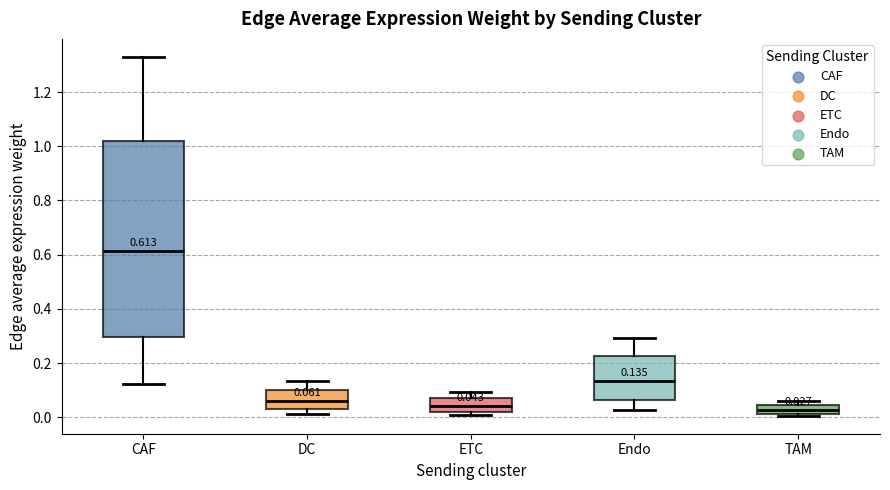

Comparing the boxes themselves (not the whiskers), which one is the tallest?

CAF